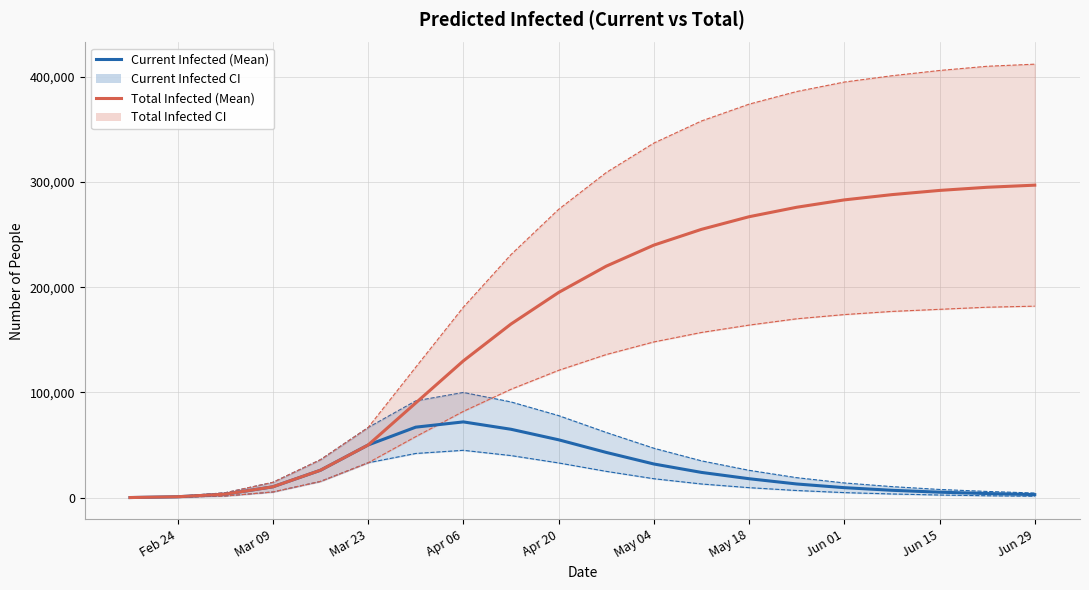

At which label does predicted_current_infected_upper reach its minimum?

Feb 24